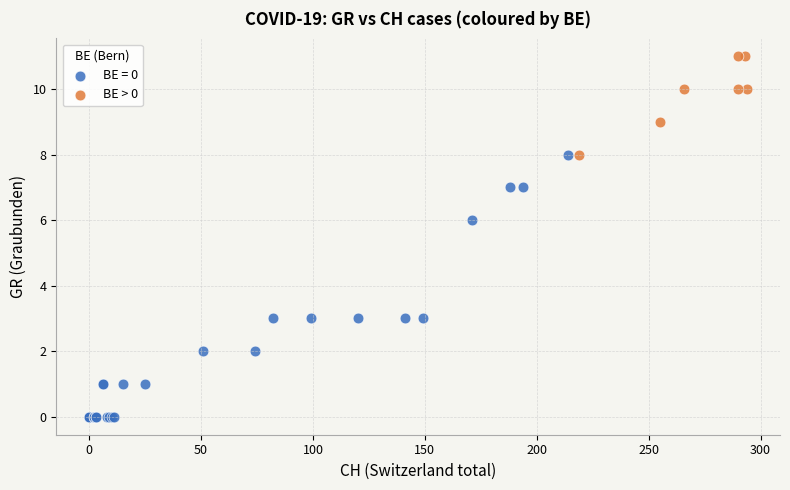

Which series contains the lowest Y value?

BE = 0